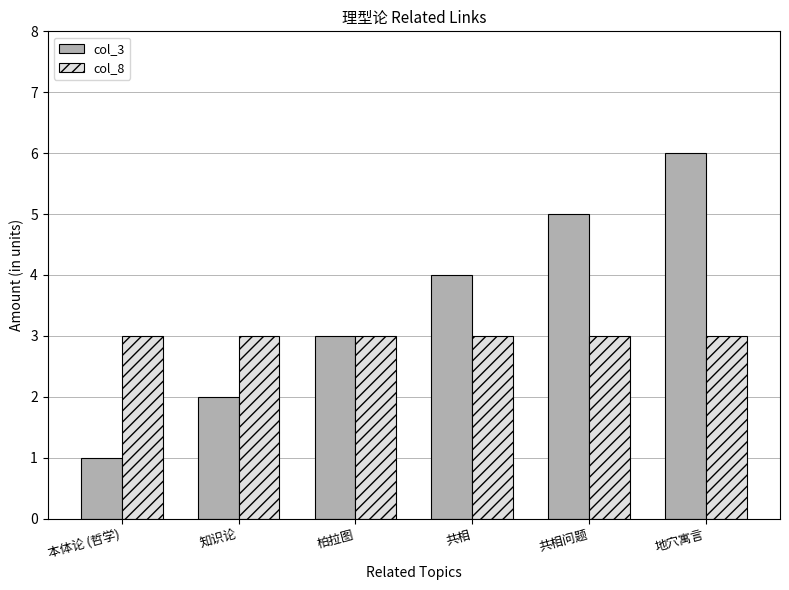

The value of col_8 at 共相 is 3. True or false?

True